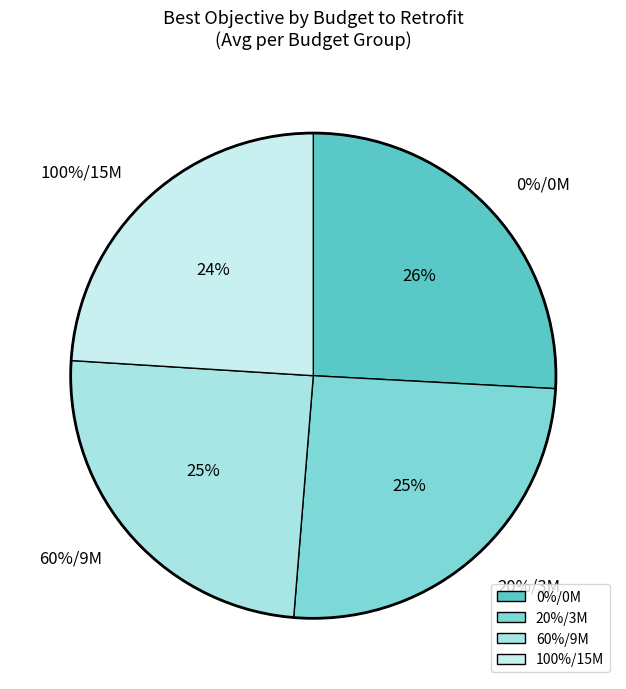

To the nearest percent, what portion does 0%/0M represent?

26%